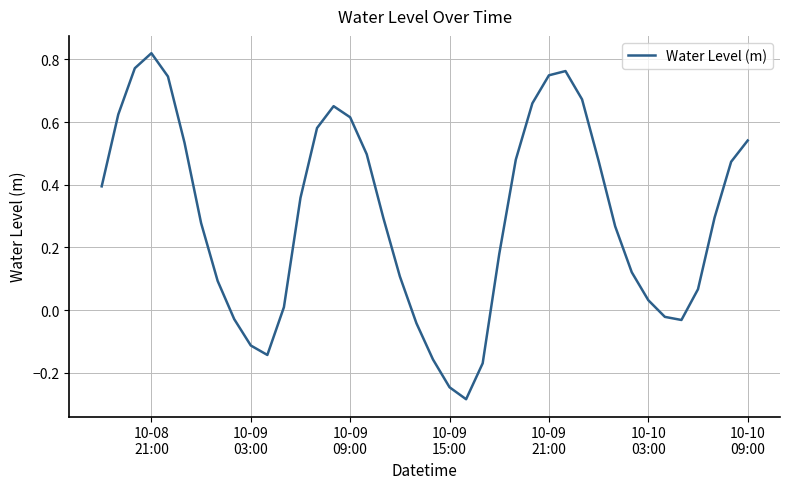

What is the difference between the maximum and minimum values?

1.1